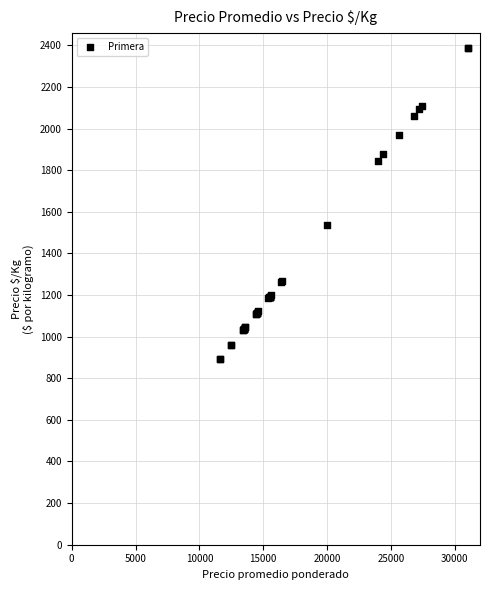

What Y value in the scatter plot is closest to 1638?

1538